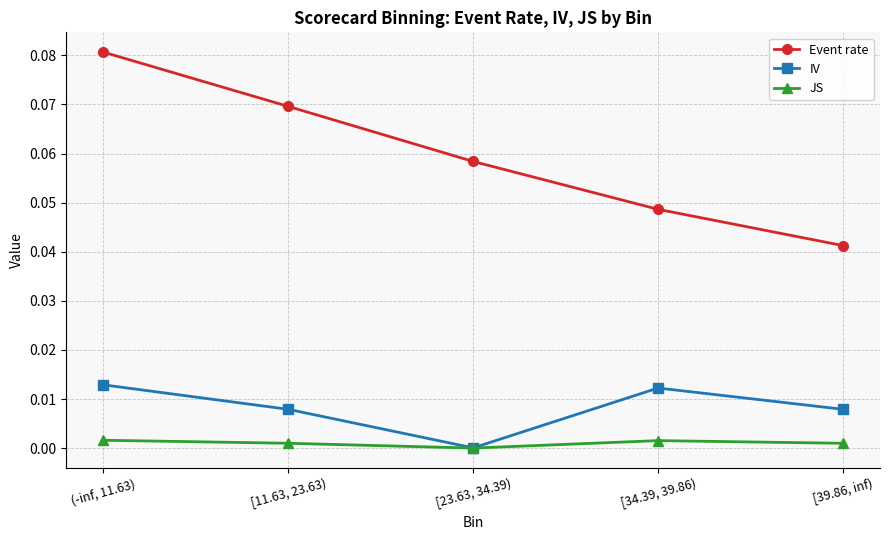

The value of Event rate at [39.86, inf) is 0.0. True or false?

True